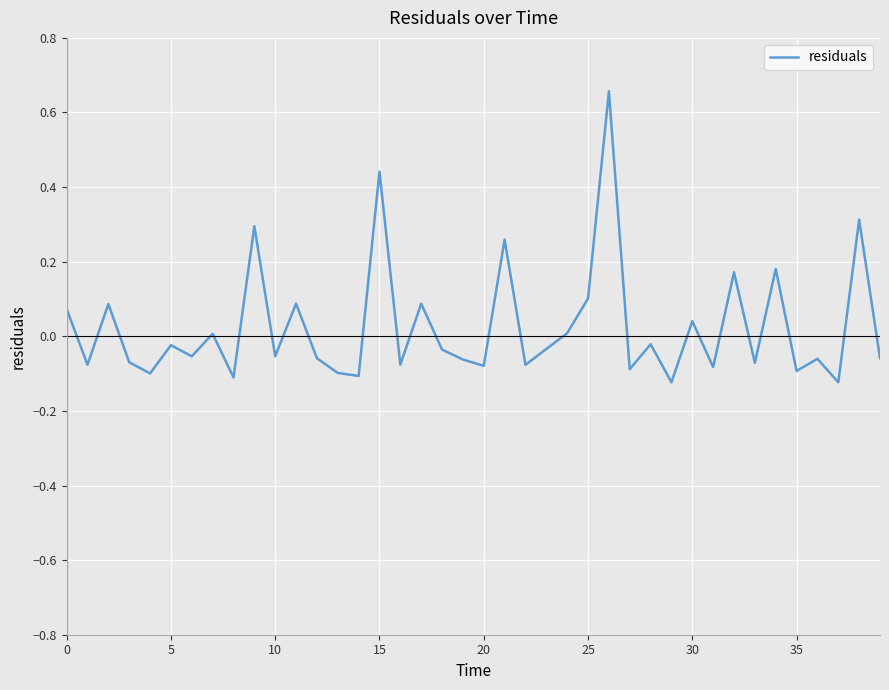

What is the difference between the maximum and minimum values?

0.8